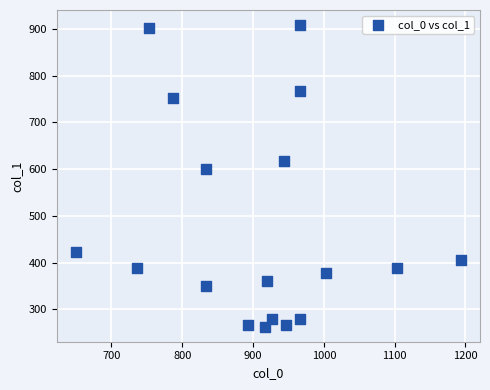

What Y value in the scatter plot is closest to 585?

600.8